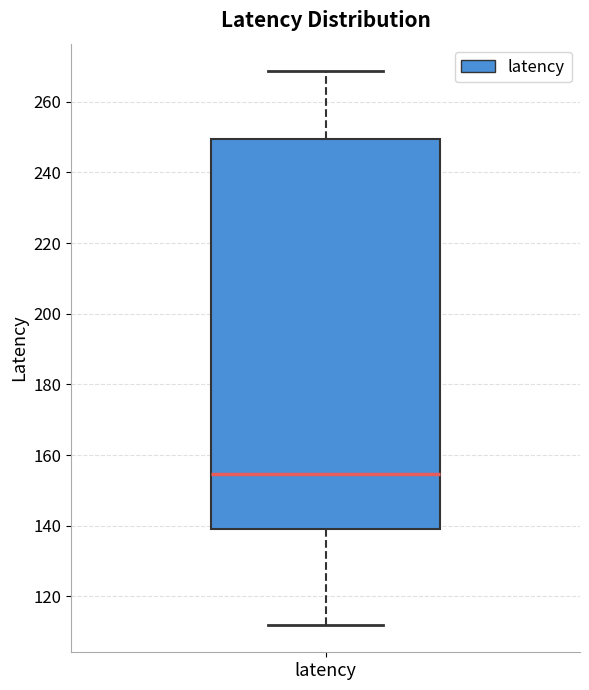

Read this box plot against the y-axis: the position of the median line, the range covered by the box, and the ends of both whiskers. The values are not printed on the chart, so give them approximately, as read against the axis.

median 154, box 140 to 250, whiskers 112 to 268